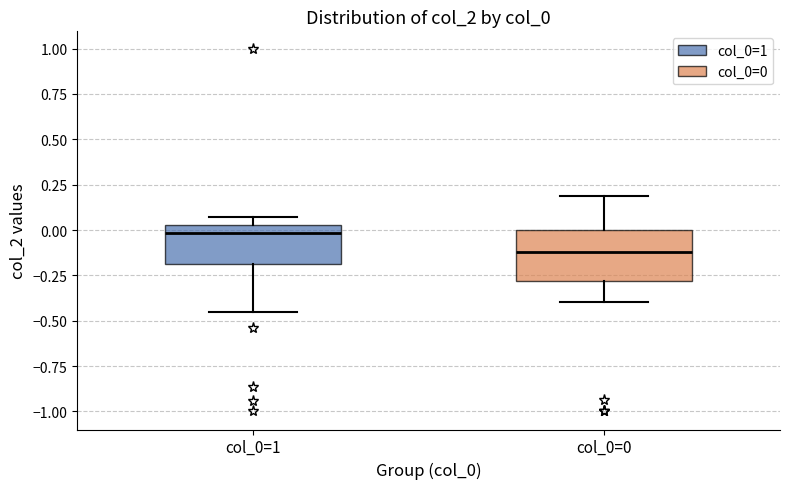

Reading left to right, transcribe this box plot: for each box, give where its median line is, the range the box spans, and where its two whiskers end, as read against the y-axis. The values are not printed on the chart, so give them approximately, as read against the axis.

col_0=1: median 0.00, box -0.20 to 0.05, whiskers -0.45 to 0.05 (just above the box's upper edge)
col_0=0: median -0.10, box -0.30 to 0.00, whiskers -0.40 to 0.20